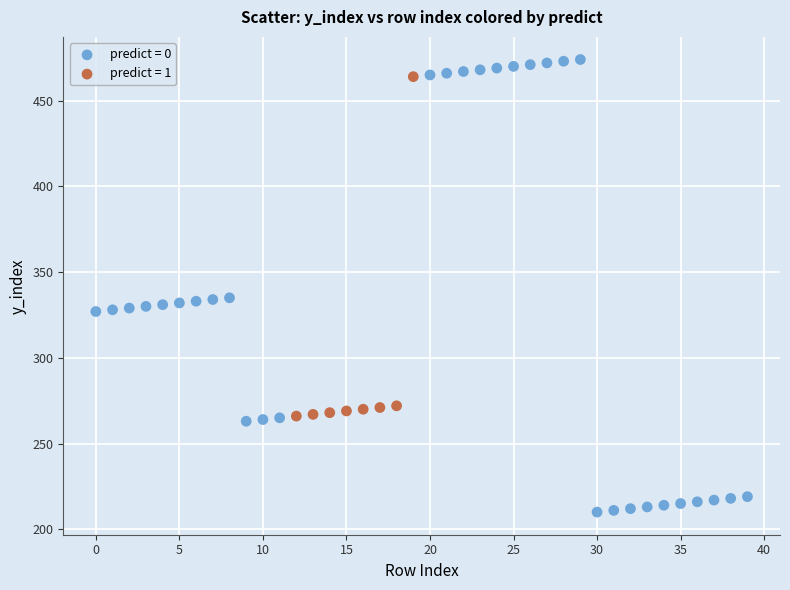

Which series has the largest Y range (max minus min)?

predict = 0